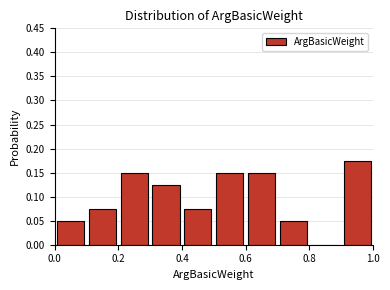

Reading left to right, list every bar in this chart as the range it spans on the x-axis followed by its height. The values are not printed on the chart, so give them approximately, as read against the axis.

0.0 to 0.1: 0.050
0.1 to 0.2: 0.075
0.2 to 0.3: 0.150
0.3 to 0.4: 0.125
0.4 to 0.5: 0.075
0.5 to 0.6: 0.150
0.6 to 0.7: 0.150
0.7 to 0.8: 0.050
0.8 to 0.9: 0
0.9 to 1.0: 0.175